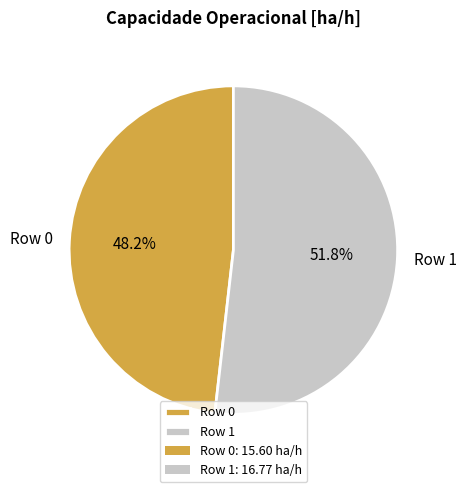

The Row 1 slice represents 52% of the pie. True or false?

True